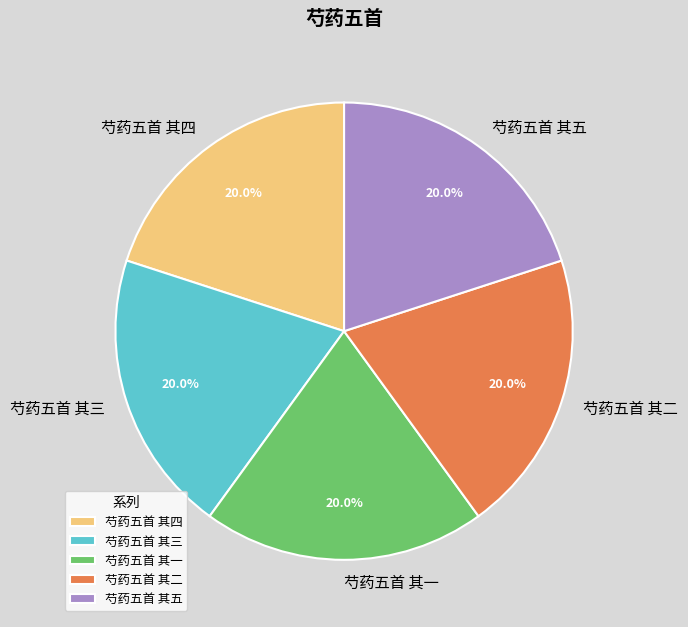

To the nearest percent, what is the combined percentage of 芍药五首 其一 and 芍药五首 其五?

40%